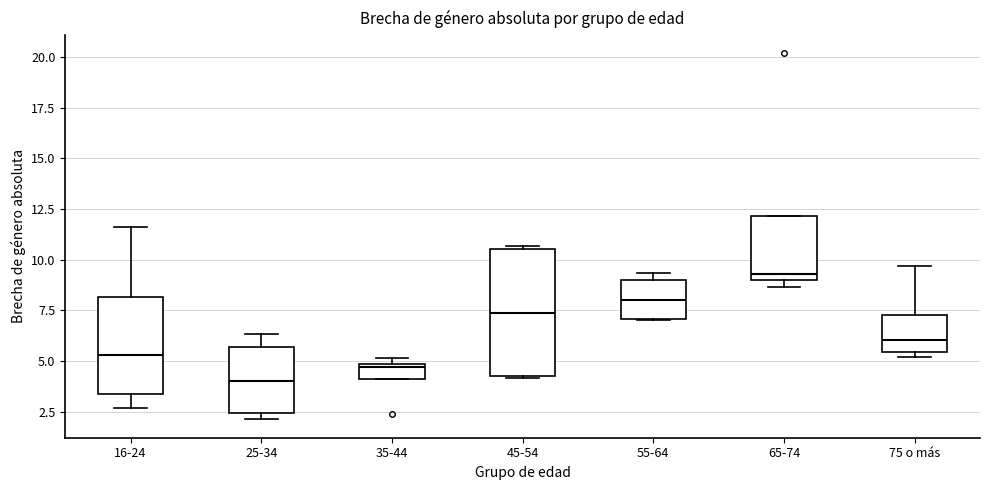

Reading left to right, transcribe this box plot: for each box, give where its median line is, the range the box spans, and where its two whiskers end, as read against the y-axis. The values are not printed on the chart, so give them approximately, as read against the axis.

16-24: median 5.5, box 3.5 to 8.0, whiskers 2.5 to 11.5
25-34: median 4.0, box 2.5 to 5.5, whiskers 2.0 to 6.5
35-44: median 4.5, box 4.0 to 5.0, whiskers 4.0 to 5.0 (just above the box's upper edge)
45-54: median 7.5, box 4.5 to 10.5, whiskers 4.0 to 10.5 (just above the box's upper edge)
55-64: median 8.0, box 7.0 to 9.0, whiskers 7.0 to 9.5
65-74: median 9.5, box 9.0 to 12.0, whiskers 8.5 to 12.0
75 o más: median 6.0, box 5.5 to 7.5, whiskers 5.0 to 9.5